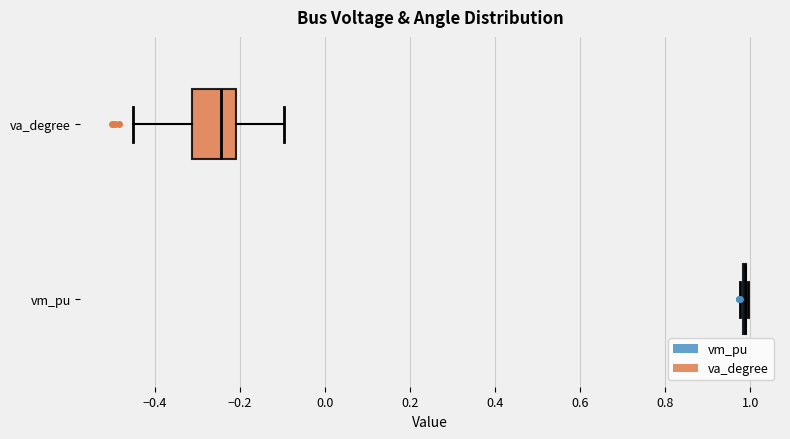

Reading bottom to top, read every box against the x-axis: the position of its median line, the range the box covers, and the ends of its whiskers. The values are not printed on the chart, so give them approximately, as read against the axis.

vm_pu: box collapsed to a line at 0.98, whiskers 0.98 to 1.00
va_degree: median -0.24, box -0.32 to -0.20, whiskers -0.46 to -0.10